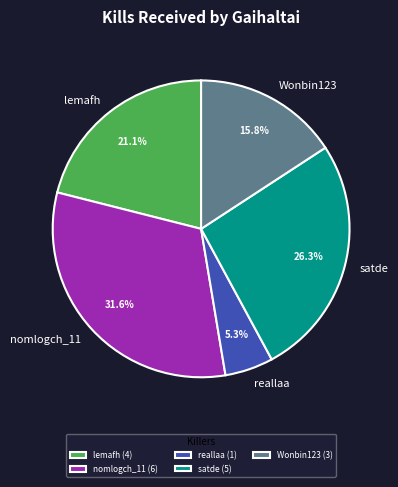

Combined, do Wonbin123 and reallaa account for over 50%?

No